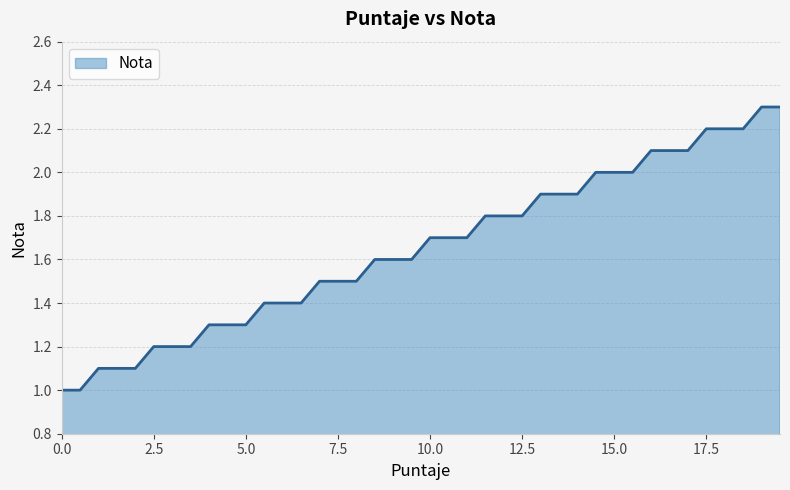

What is the difference between the maximum and minimum values?

1.3